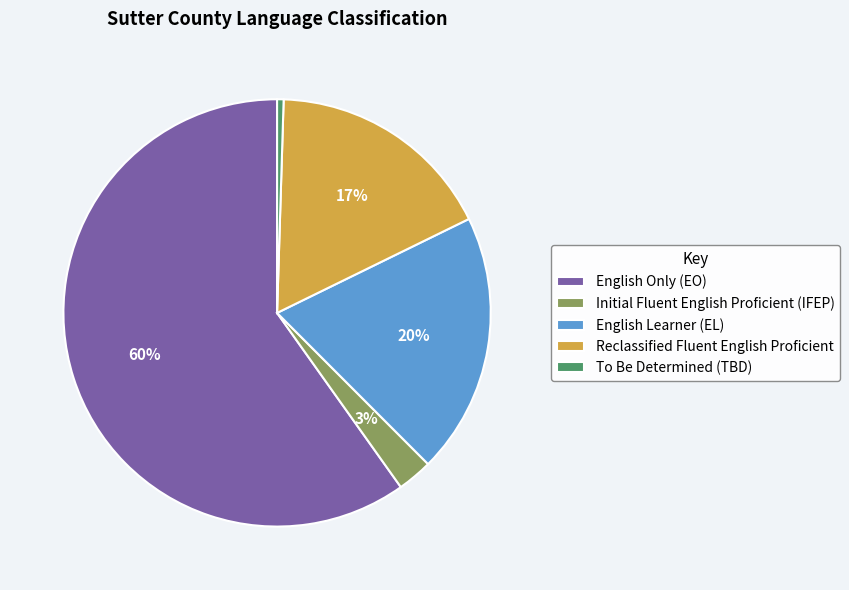

Combined, do To Be Determined (TBD) and English Only (EO) account for over 50%?

Yes